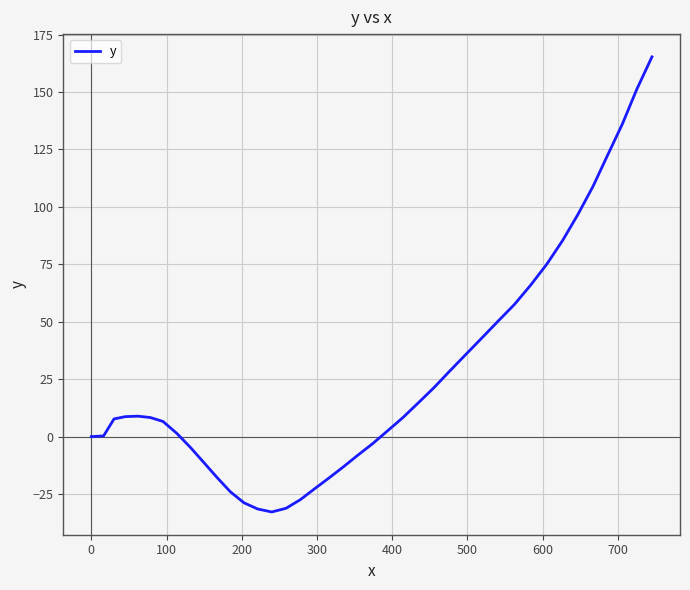

What is the maximum value shown in the chart?

165.3